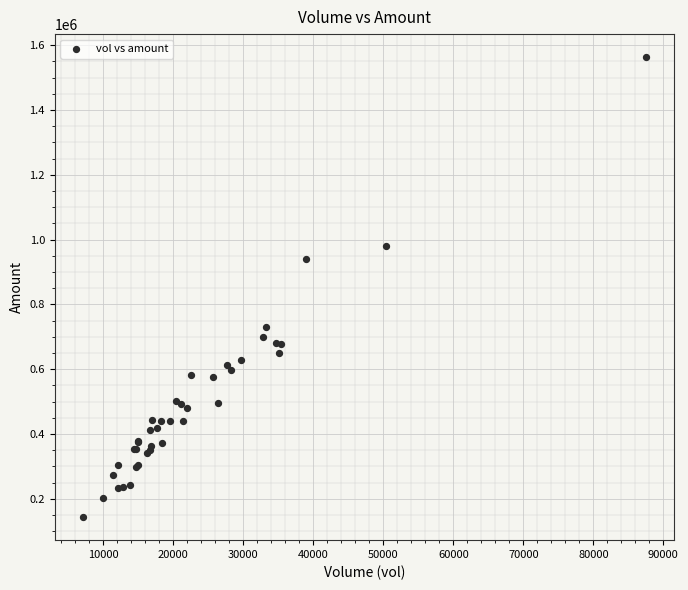

What Y value in the scatter plot is closest to 853366?

939111.9